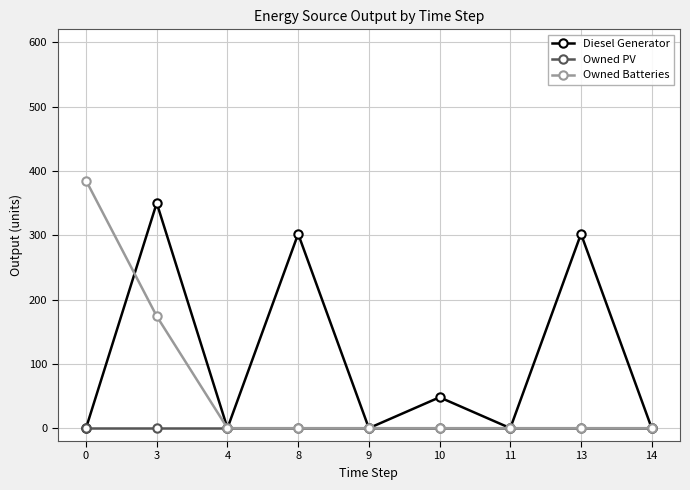

In Diesel Generator, how many points are lower than both neighbors (excluding endpoints)?

3